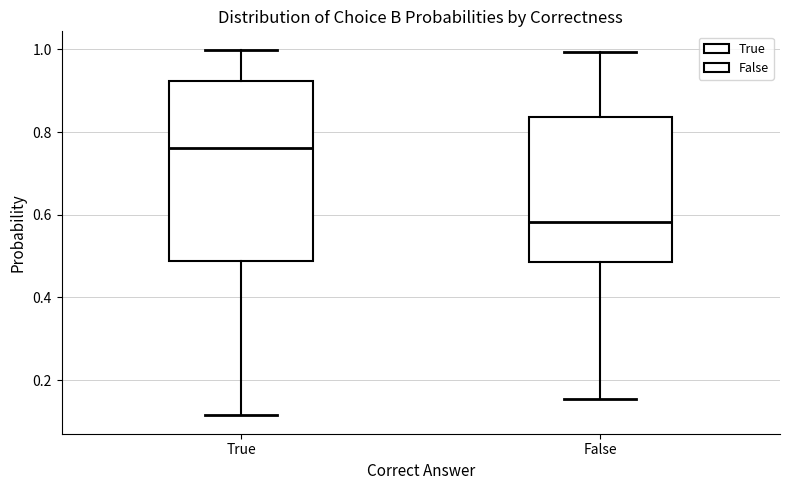

Reading left to right, transcribe this box plot: for each box, give where its median line is, the range the box spans, and where its two whiskers end, as read against the y-axis. The values are not printed on the chart, so give them approximately, as read against the axis.

True: median 0.76, box 0.48 to 0.92, whiskers 0.12 to 1.00
False: median 0.58, box 0.48 to 0.84, whiskers 0.16 to 1.00